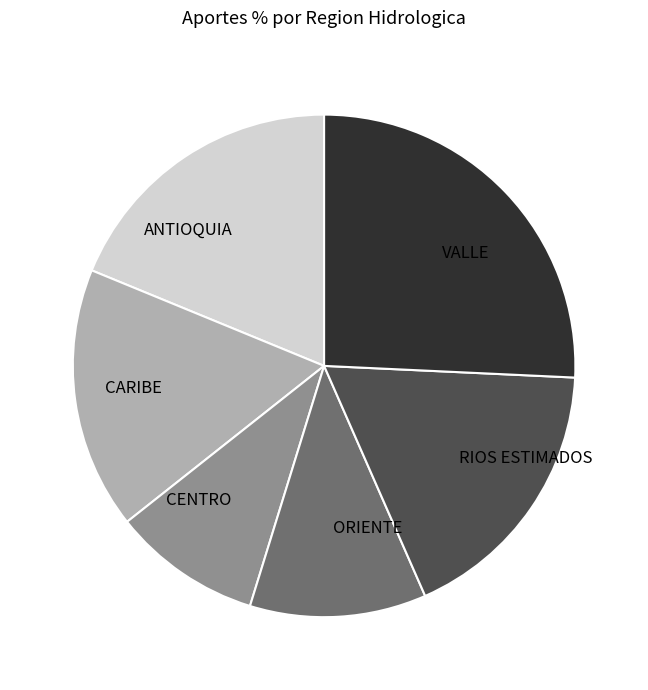

Count the number of slices in the pie.

6